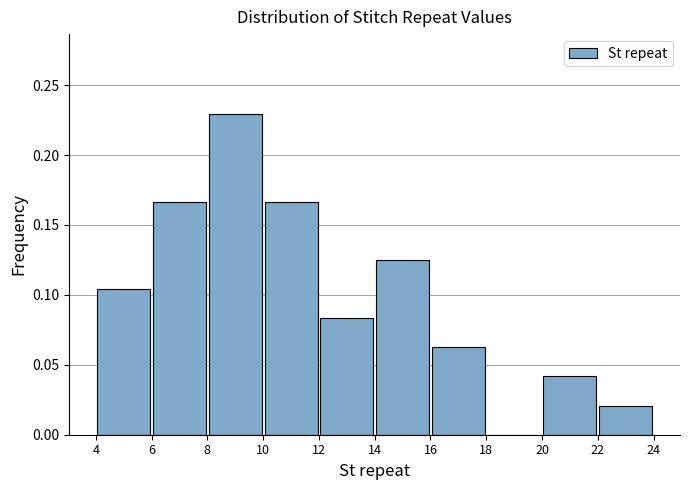

Over which range of the x-axis is the bar tallest?

8 to 10